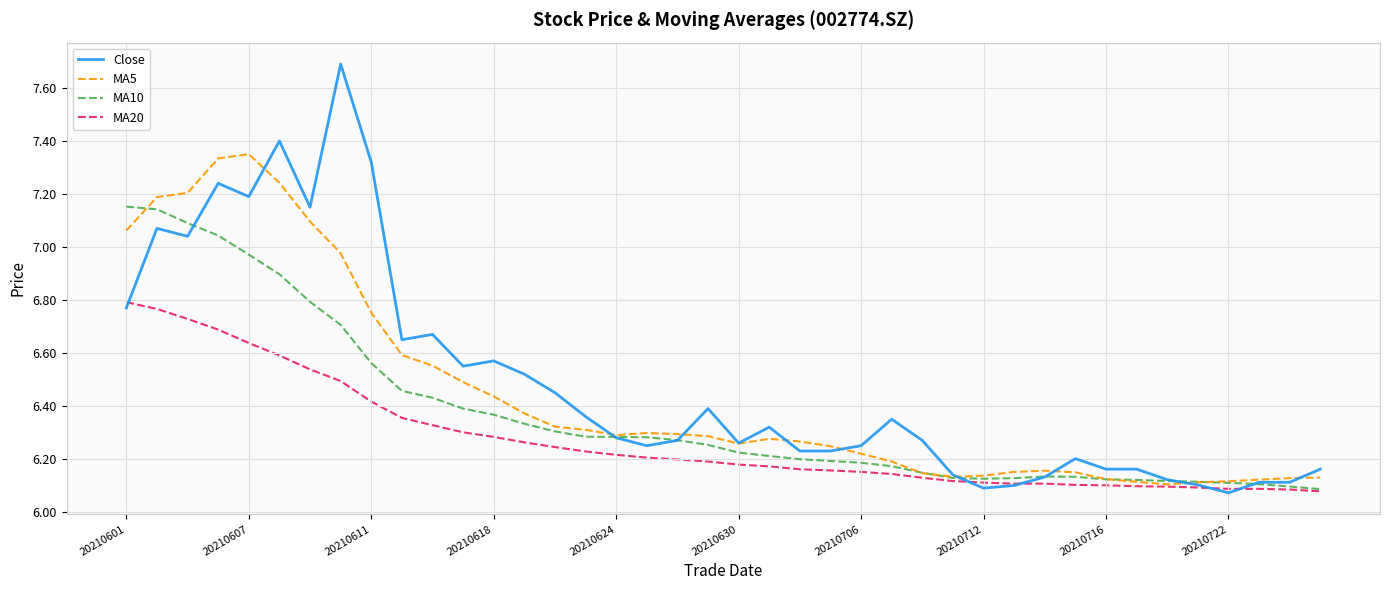

What is the maximum value shown in the chart?

7.7